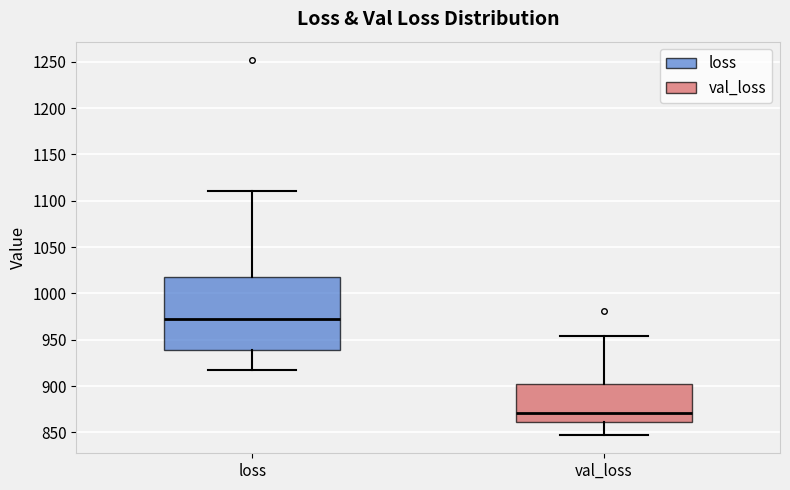

Reading left to right, transcribe this box plot: for each box, give where its median line is, the range the box spans, and where its two whiskers end, as read against the y-axis. The values are not printed on the chart, so give them approximately, as read against the axis.

loss: median 970, box 940 to 1020, whiskers 915 to 1110
val_loss: median 870, box 860 to 900, whiskers 850 to 955